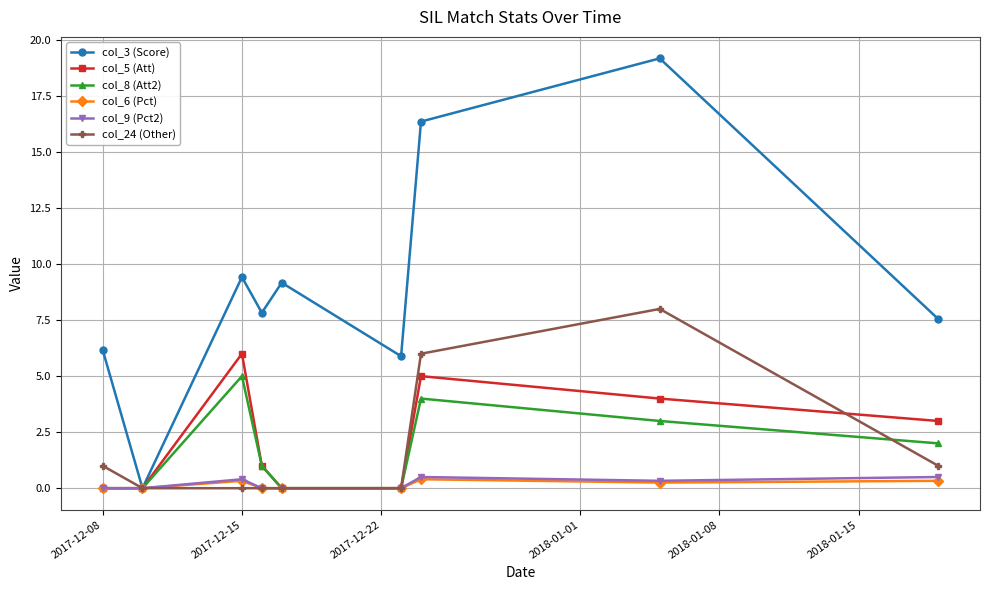

Which series has the largest range (max minus min)?

col_3 (Score)